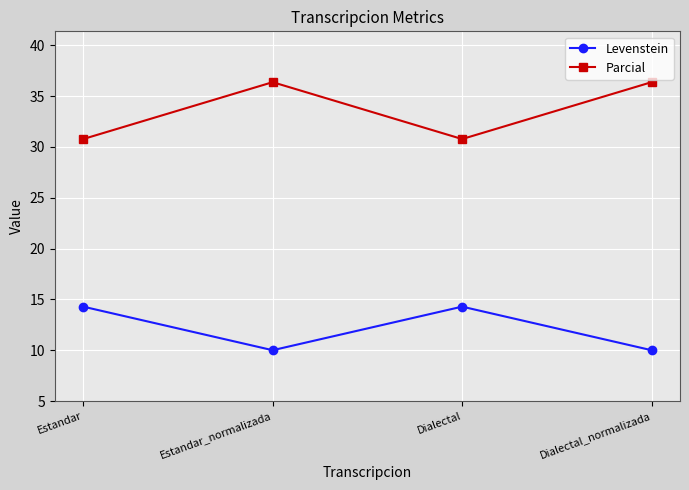

What is the lowest value of the Levenstein series?

10.0